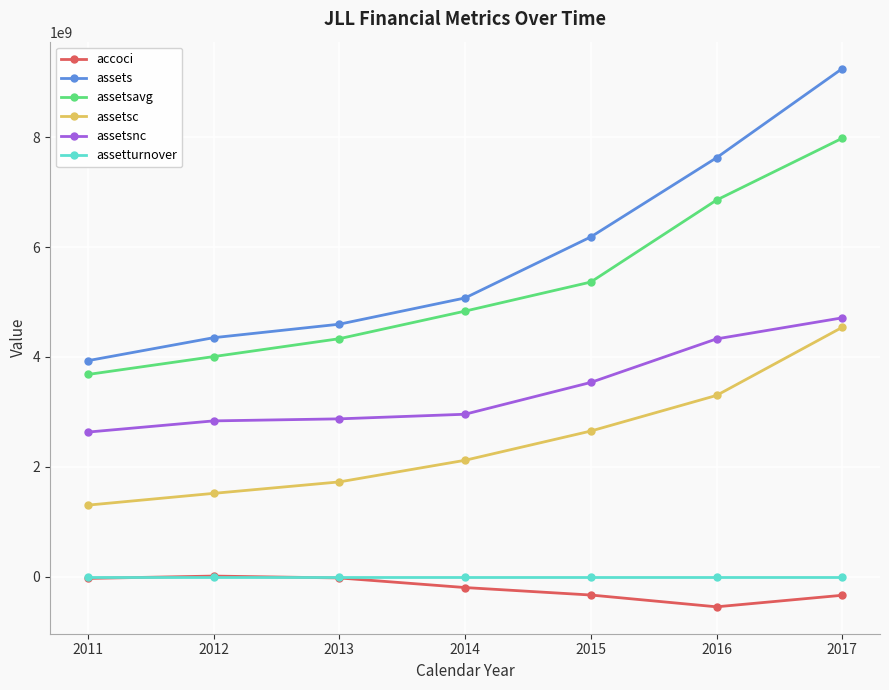

Where is assetsc nearest to the value 2920942000?

2015